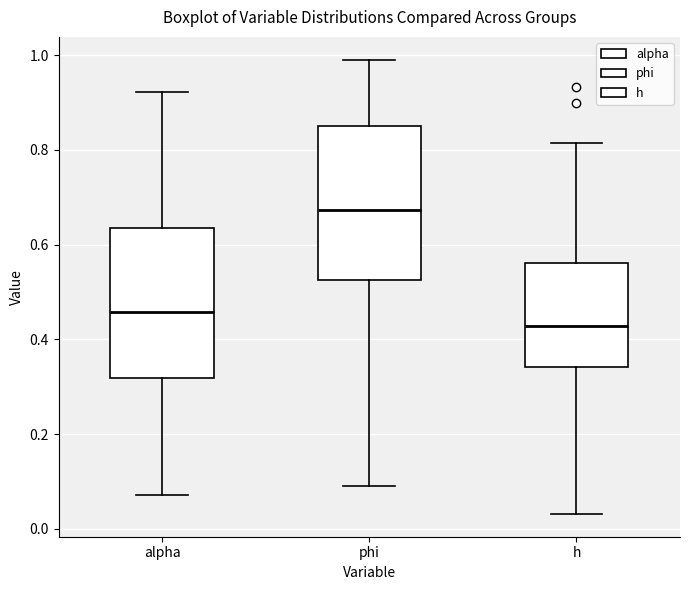

Where does the lower whisker of the box for h end on the y-axis? The values are not printed on the chart, so give them approximately, as read against the axis.

0.04